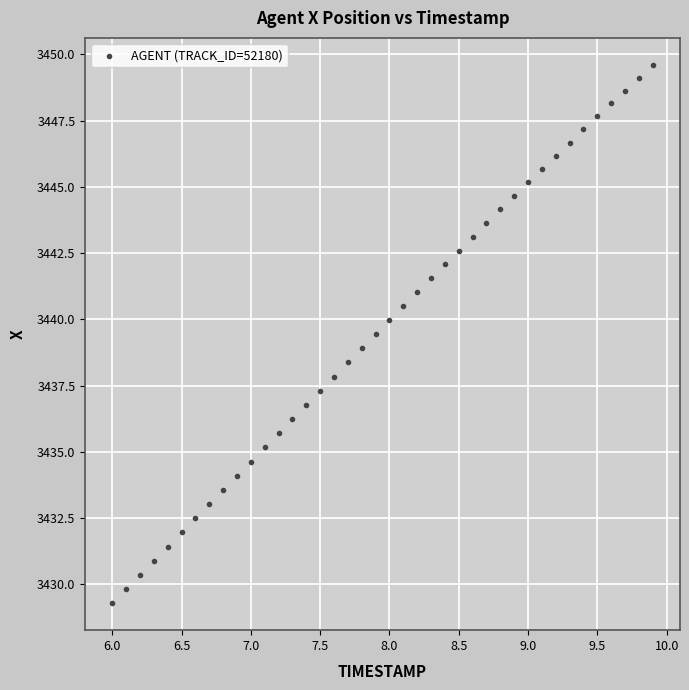

What is the range of X values (max minus min)?

3.9